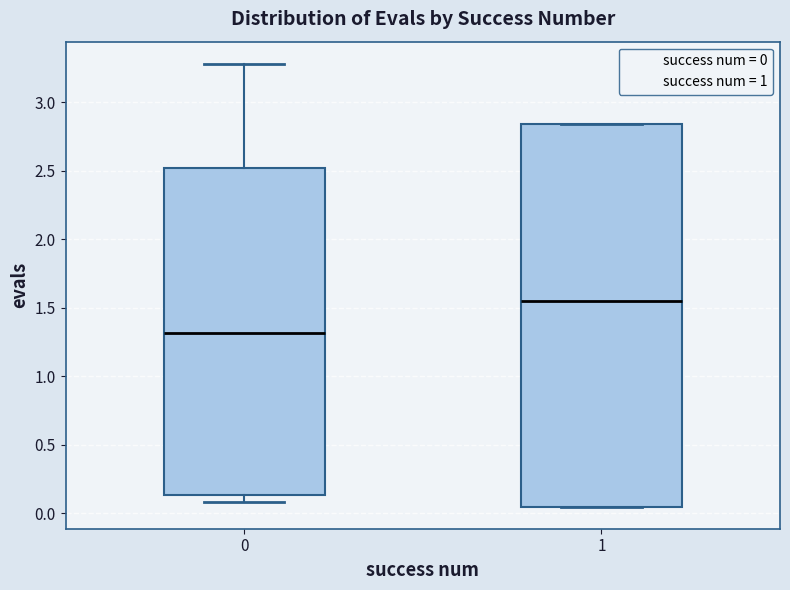

Where is the upper edge of the box at x = 1 on the y-axis? The values are not printed on the chart, so give them approximately, as read against the axis.

2.85